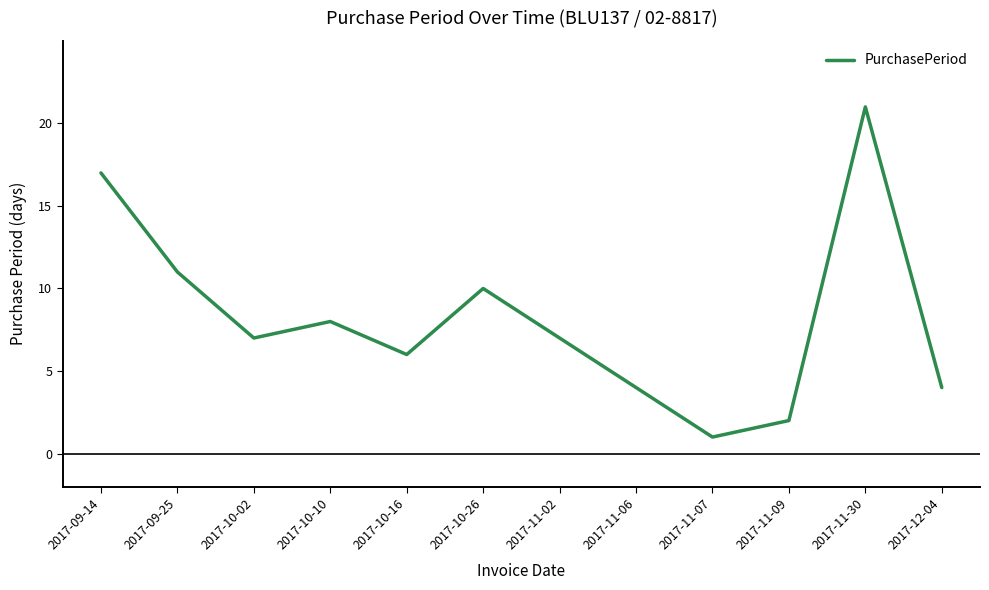

What is the approximate value at 2017-10-16, to the nearest 10?

10